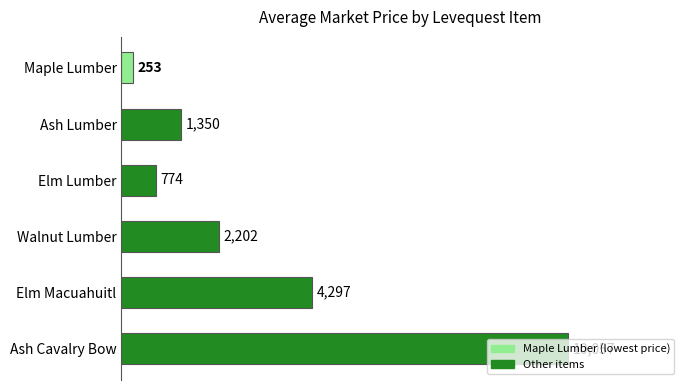

What is the value of the 1st bar from the top?

252.8